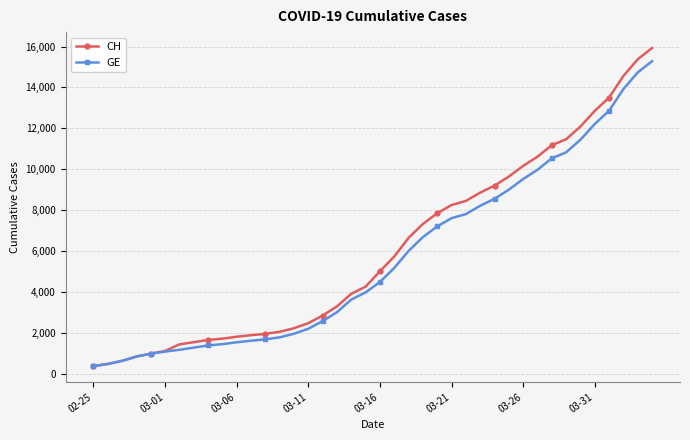

Which series has the widest spread of values?

CH